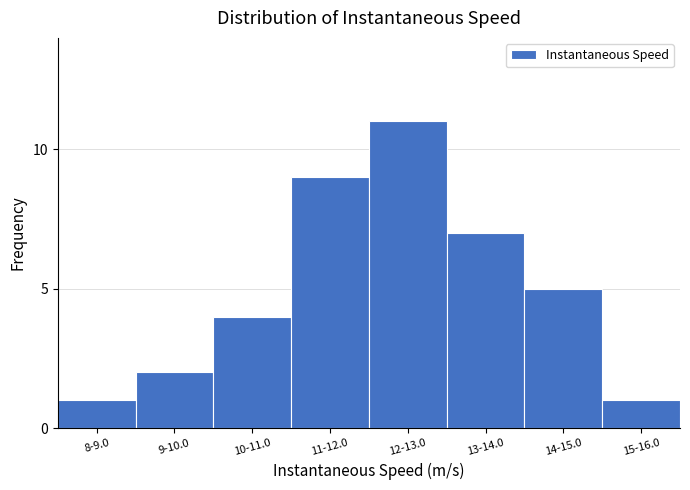

Reading right to left, extract all data points from this chart.

1	5	7	11	9	4	2	1